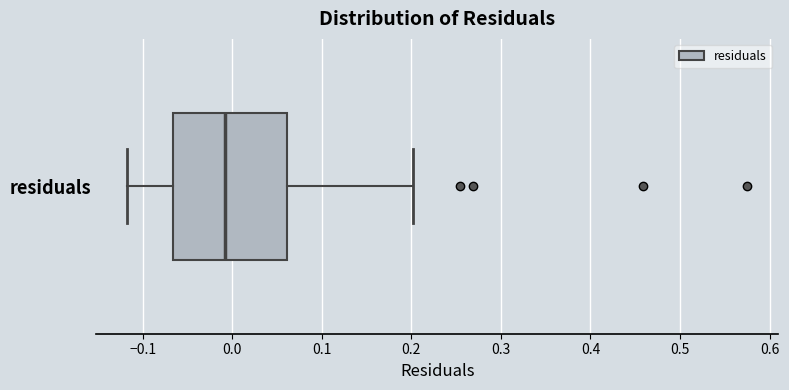

Transcribe this box plot: give where the median line is, the range the box spans, and where the two whiskers end, as read against the x-axis. The values are not printed on the chart, so give them approximately, as read against the axis.

median -0.01, box -0.07 to 0.06, whiskers -0.12 to 0.20